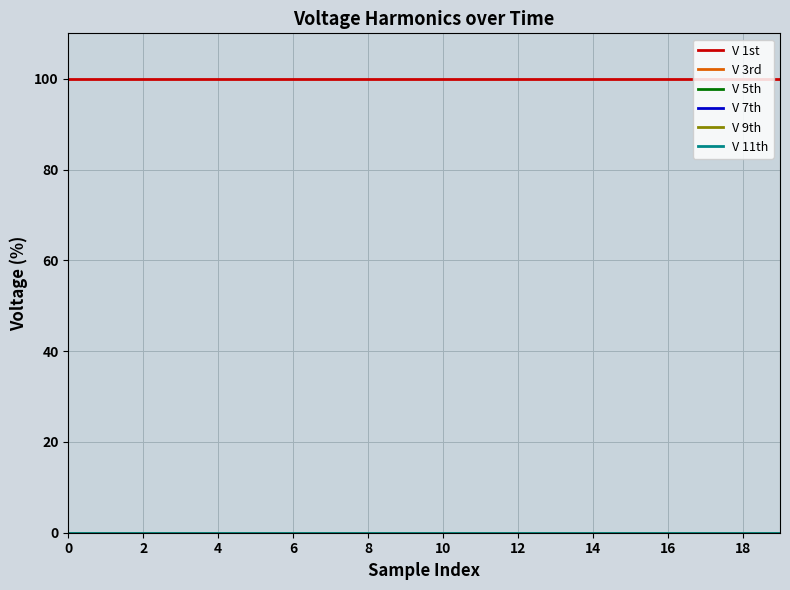

Which series has the largest total across all categories?

V 1st